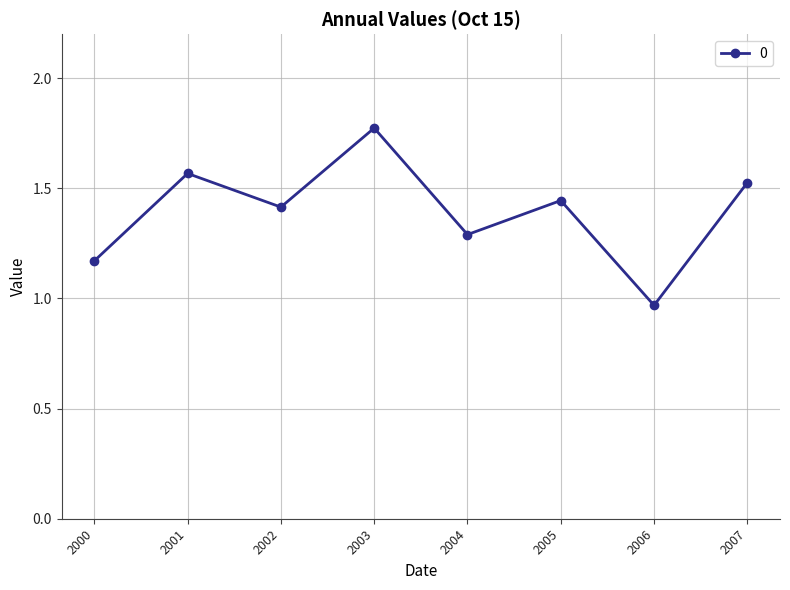

The chart shows a value of 1.4 at 2005. True or false?

True